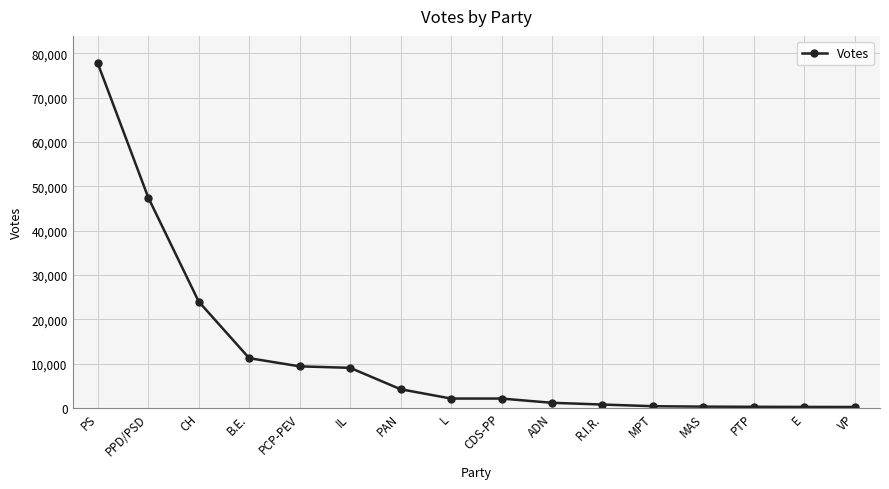

Does the chart have visible grid lines?

Yes